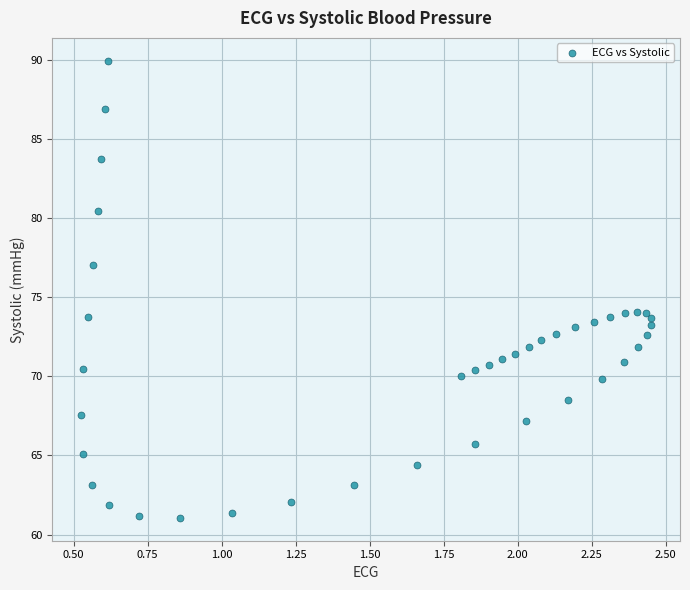

What is the range of X values (max minus min)?

1.9